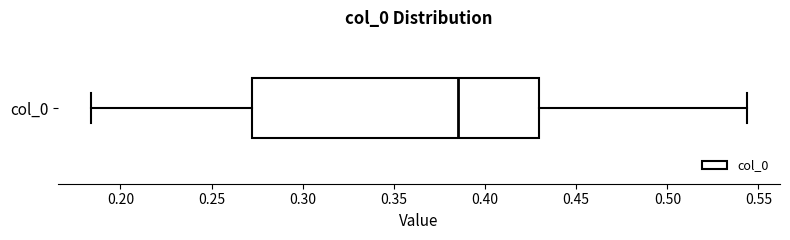

Transcribe this box plot: give where the median line is, the range the box spans, and where the two whiskers end, as read against the x-axis. The values are not printed on the chart, so give them approximately, as read against the axis.

median 0.385, box 0.270 to 0.430, whiskers 0.185 to 0.545